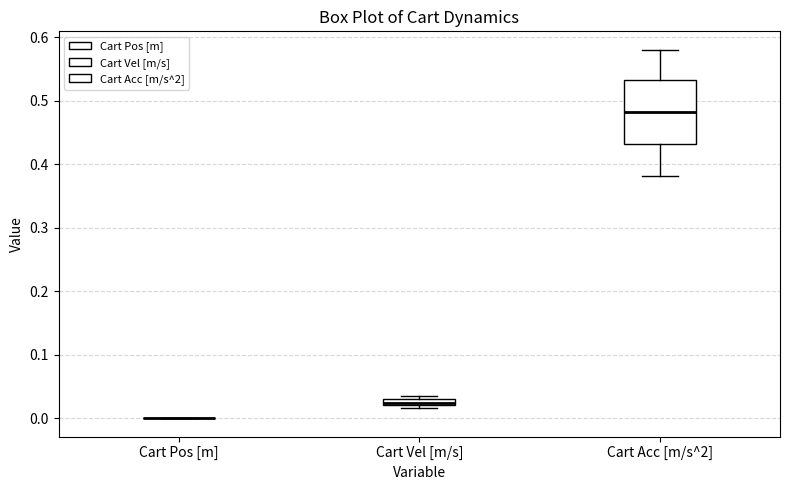

Which box is the tallest, from its lower edge to its upper edge?

Cart Acc [m/s^2]